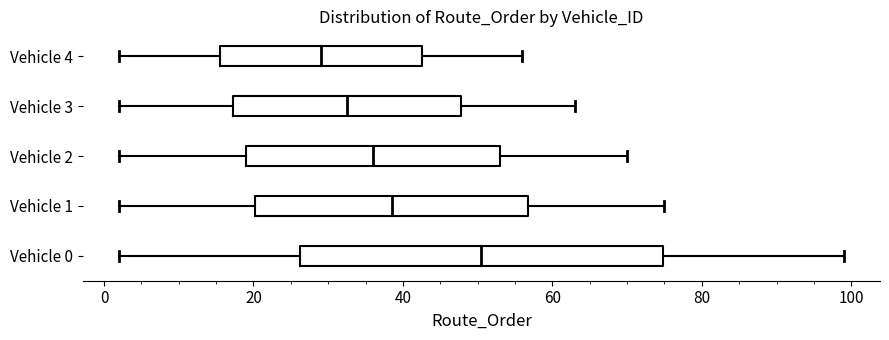

Reading bottom to top, read every box against the x-axis: the position of its median line, the range the box covers, and the ends of its whiskers. The values are not printed on the chart, so give them approximately, as read against the axis.

Vehicle 0: median 50, box 26 to 74, whiskers 2 to 100
Vehicle 1: median 38, box 20 to 56, whiskers 2 to 76
Vehicle 2: median 36, box 20 to 54, whiskers 2 to 70
Vehicle 3: median 32, box 18 to 48, whiskers 2 to 64
Vehicle 4: median 30, box 16 to 42, whiskers 2 to 56